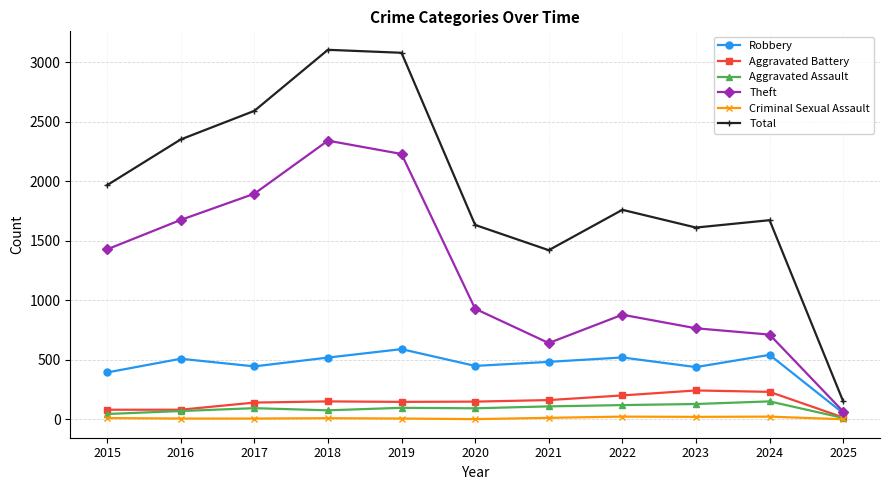

True or false: Robbery has a value of 53 at 2025.

True